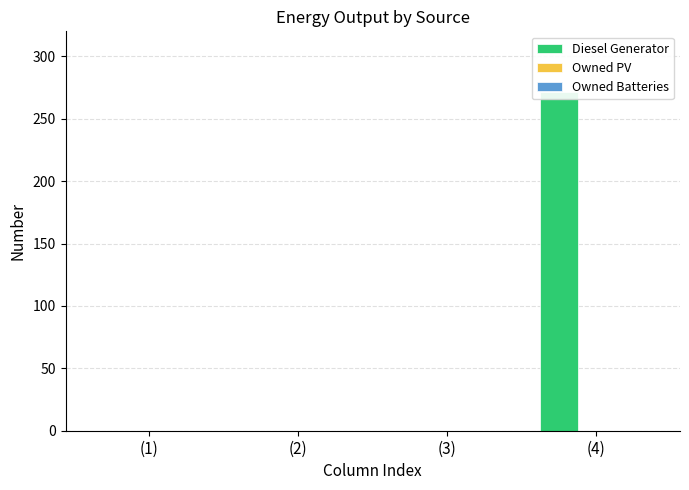

Is the value of Owned PV at (4) greater than the value of Diesel Generator at (1)?

No